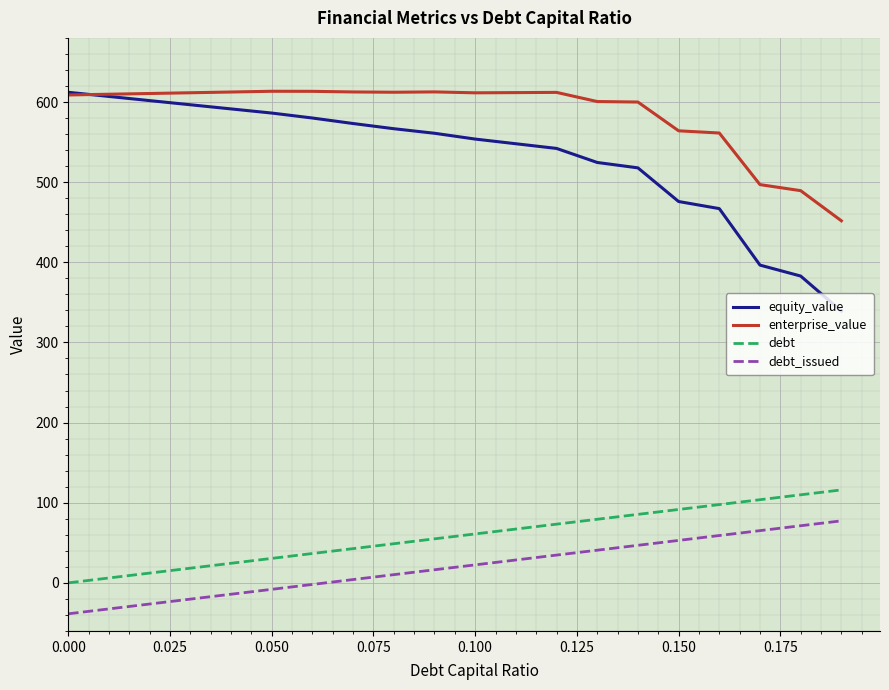

Which series has the largest range (max minus min)?

equity_value